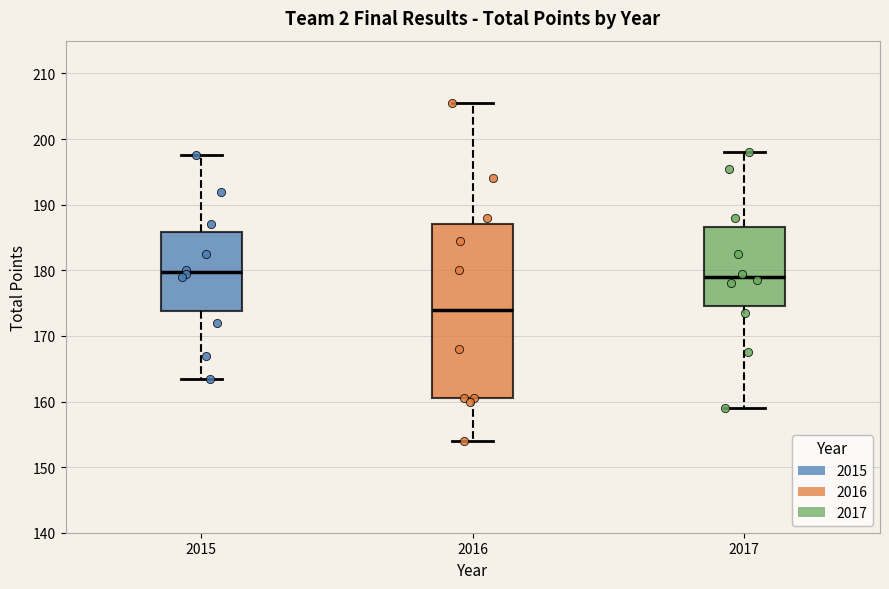

Comparing the boxes themselves (not the whiskers), which one is the tallest?

2016